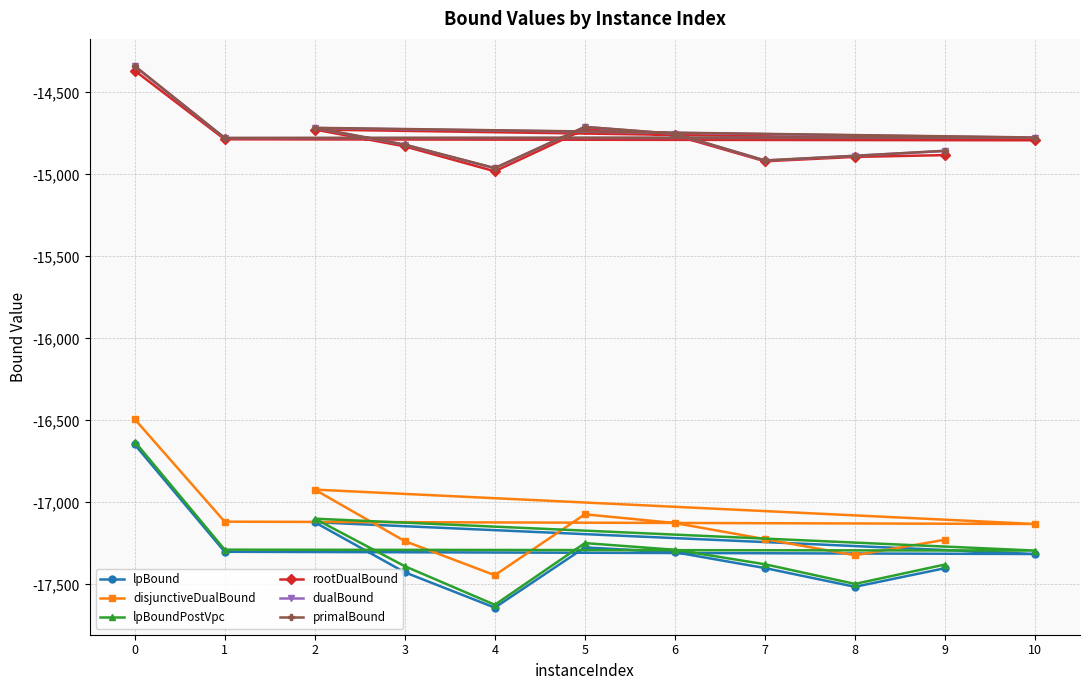

Reading left to right, transcribe all the data shown in this chart.

lpBound: 0=-16646.6	1=-17300.8	10=-17314.3	2=-17120.6	3=-17425.8	4=-17641.3	5=-17274.2	6=-17303.4	7=-17399.9	8=-17514.2	9=-17400.9
disjunctiveDualBound: 0=-16492.0	1=-17117.1	10=-17131.3	2=-16921.8	3=-17235.8	4=-17443.5	5=-17072.3	6=-17125.5	7=-17223.4	8=-17322.1	9=-17227.4
lpBoundPostVpc: 0=-16628.6	1=-17287.9	10=-17293.3	2=-17099.0	3=-17388.7	4=-17623.9	5=-17247.8	6=-17288.4	7=-17376.8	8=-17496.6	9=-17378.5
rootDualBound: 0=-14367.4	1=-14786.4	10=-14792.4	2=-14726.7	3=-14829.4	4=-14981.3	5=-14725.1	6=-14762.1	7=-14920.3	8=-14893.6	9=-14882.7
dualBound: 0=-14340.8	1=-14779.3	10=-14776.8	2=-14717.8	3=-14820.0	4=-14963.2	5=-14710.9	6=-14753.7	7=-14916.4	8=-14887.2	9=-14857.5
primalBound: 0=-14339.4	1=-14777.9	10=-14775.4	2=-14716.4	3=-14818.5	4=-14961.7	5=-14710.8	6=-14752.3	7=-14915.0	8=-14886.9	9=-14856.2